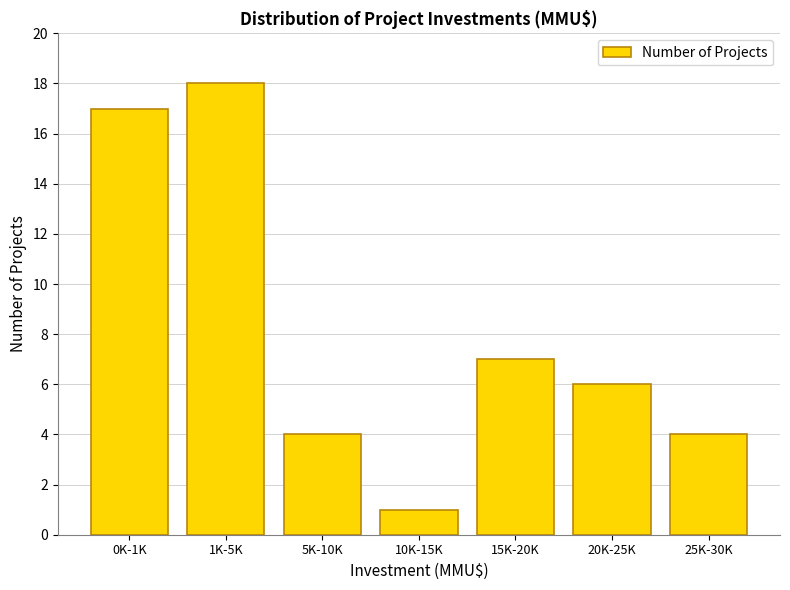

Reading left to right, extract all data points from this chart.

17	18	4	1	7	6	4